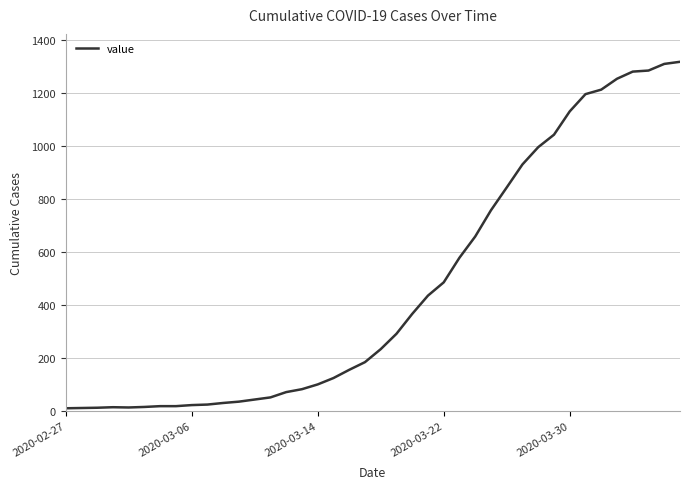

What is the difference between the maximum and minimum values?

1307